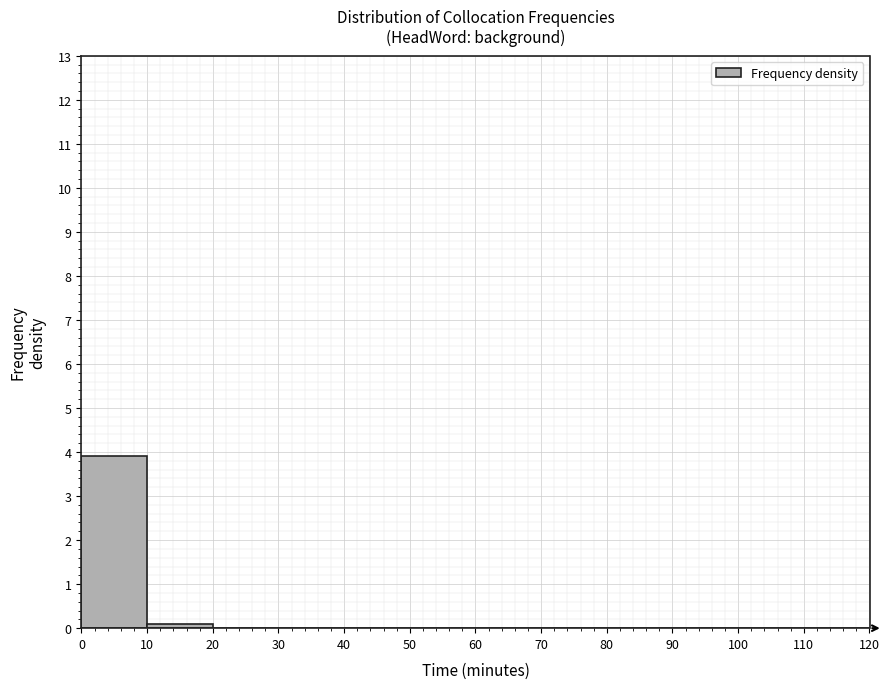

Reading left to right, list every bar in this chart as the range it spans on the x-axis followed by its height. The values are not printed on the chart, so give them approximately, as read against the axis.

0 to 10: 3.9
10 to 20: 0.1
20 to 30: 0
30 to 40: 0
40 to 50: 0
50 to 60: 0
60 to 70: 0
70 to 80: 0
80 to 90: 0
90 to 100: 0
100 to 110: 0
110 to 120: 0